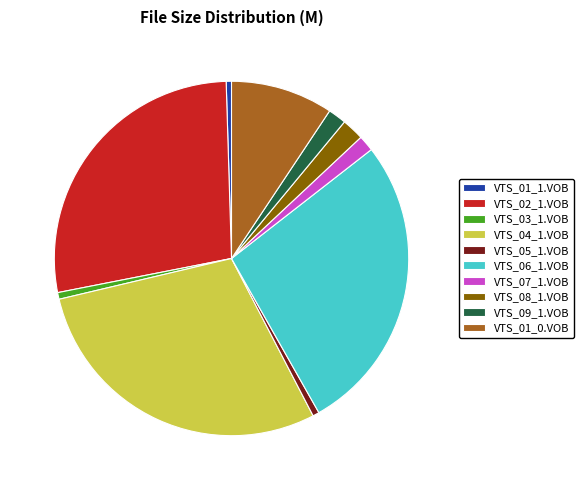

Is VTS_02_1.VOB the majority of the pie?

No